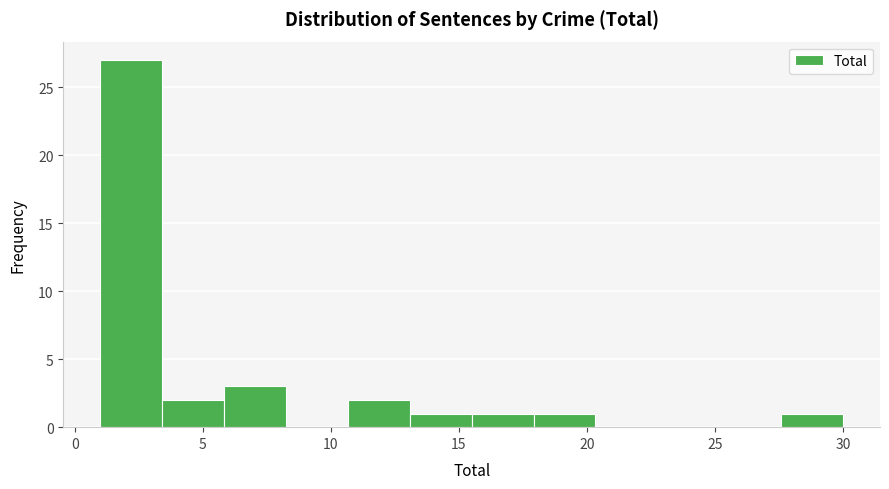

Which range on the x-axis has the tallest bar?

1.0 to 3.5